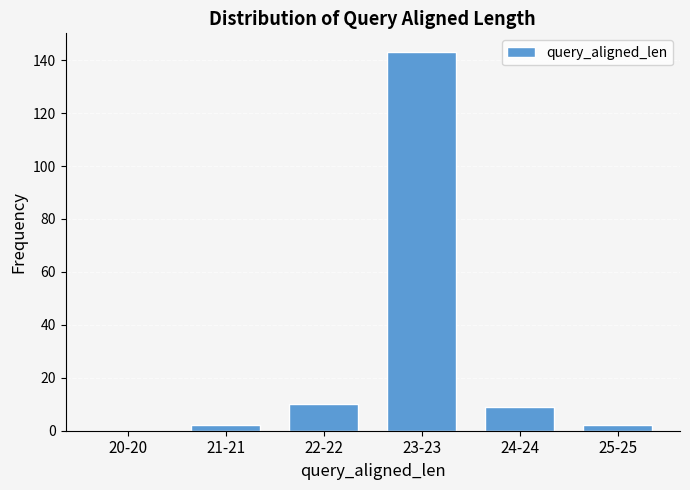

Reading left to right, what are all the values shown in this chart?

20-20=0	21-21=2	22-22=10	23-23=143	24-24=9	25-25=2